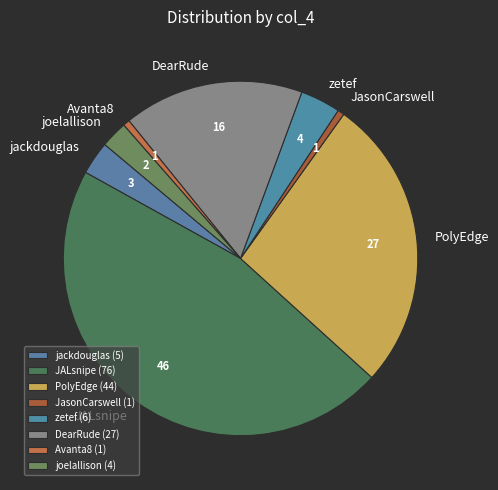

Is there any slice that represents more than half of the pie?

No